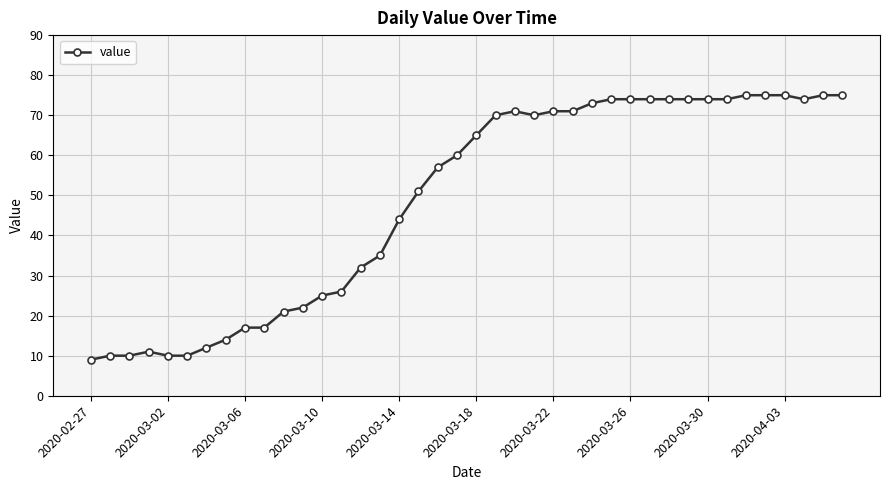

What is the minimum value shown in the chart?

9